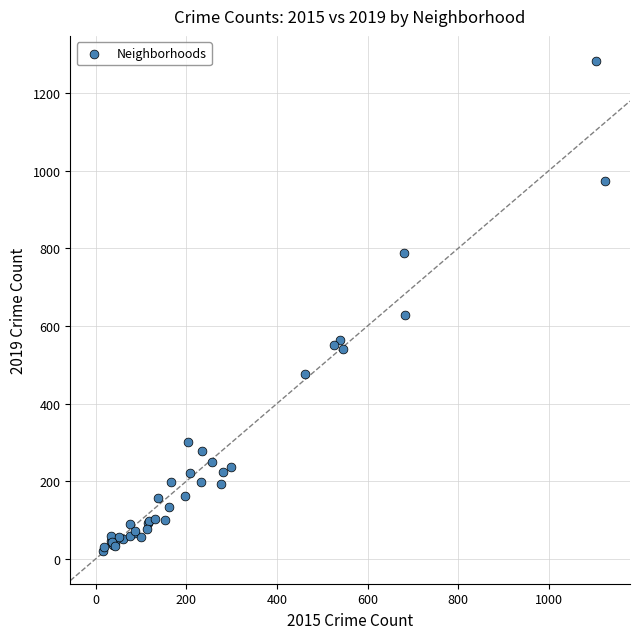

What Y value in the scatter plot is closest to 651?

627